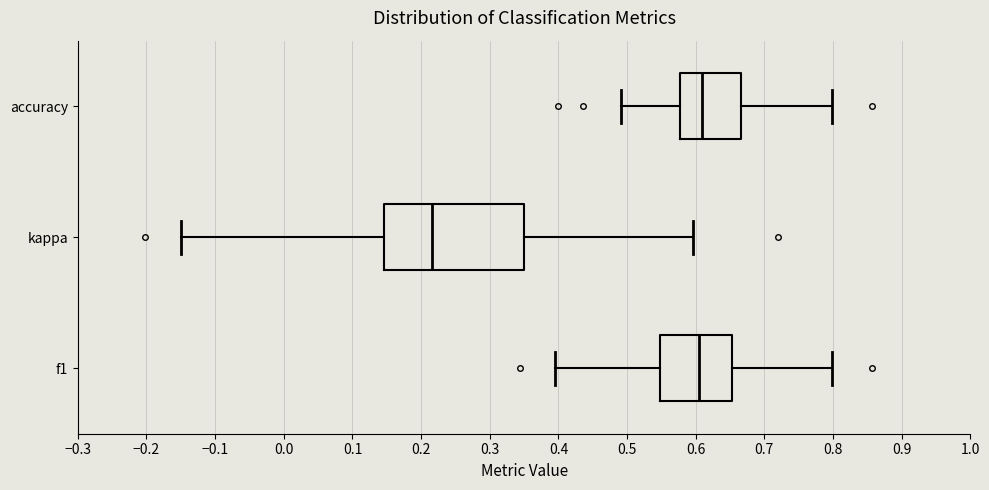

Reading bottom to top, read every box against the x-axis: the position of its median line, the range the box covers, and the ends of its whiskers. The values are not printed on the chart, so give them approximately, as read against the axis.

f1: median 0.61, box 0.55 to 0.65, whiskers 0.40 to 0.80
kappa: median 0.22, box 0.15 to 0.35, whiskers -0.15 to 0.60
accuracy: median 0.61, box 0.58 to 0.67, whiskers 0.49 to 0.80